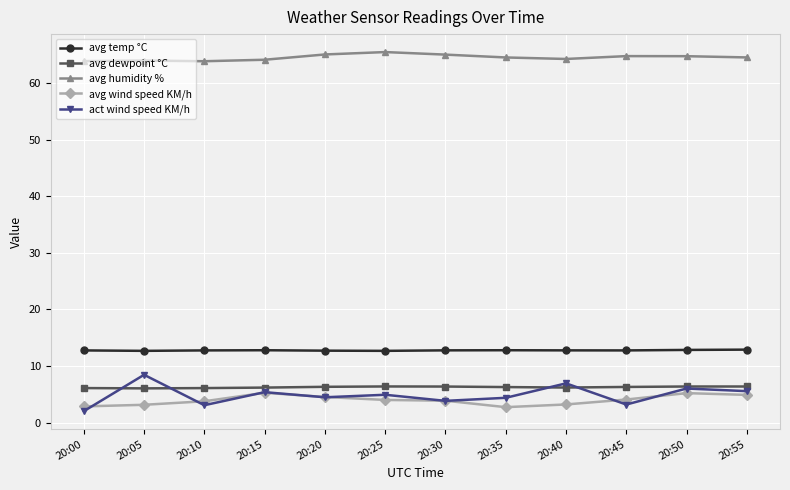

What is the minimum value for avg temp °C?

12.7